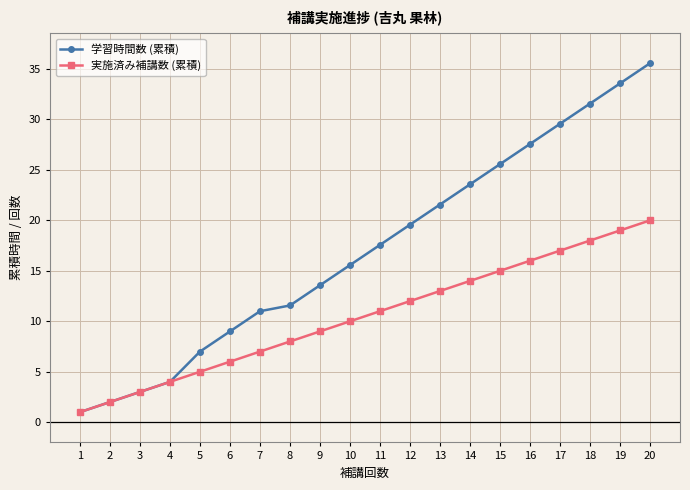

Which series has the largest total across all categories?

学習時間数 (累積)